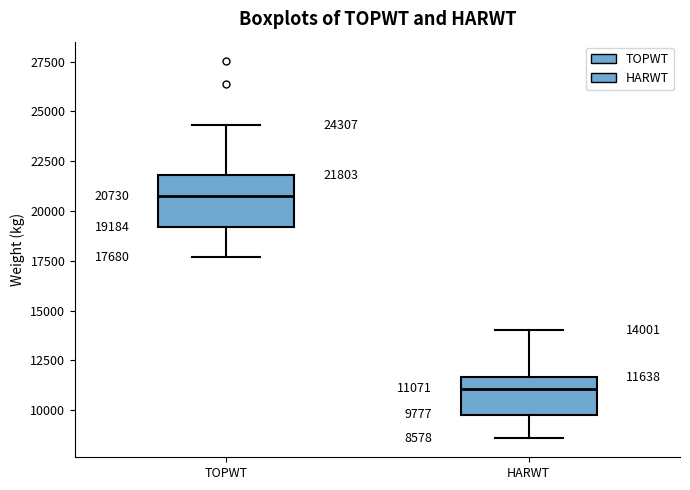

Which box's median line is the lowest?

HARWT